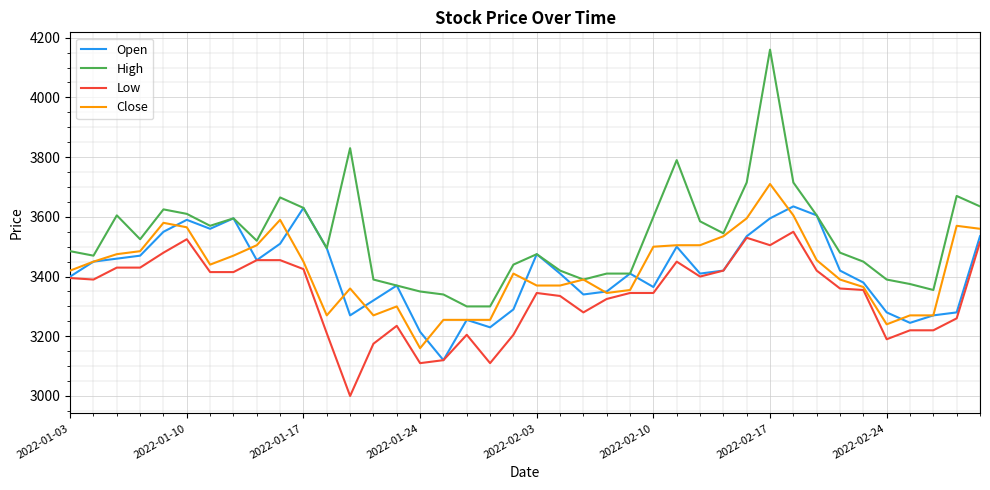

Which series has the largest total across all categories?

High